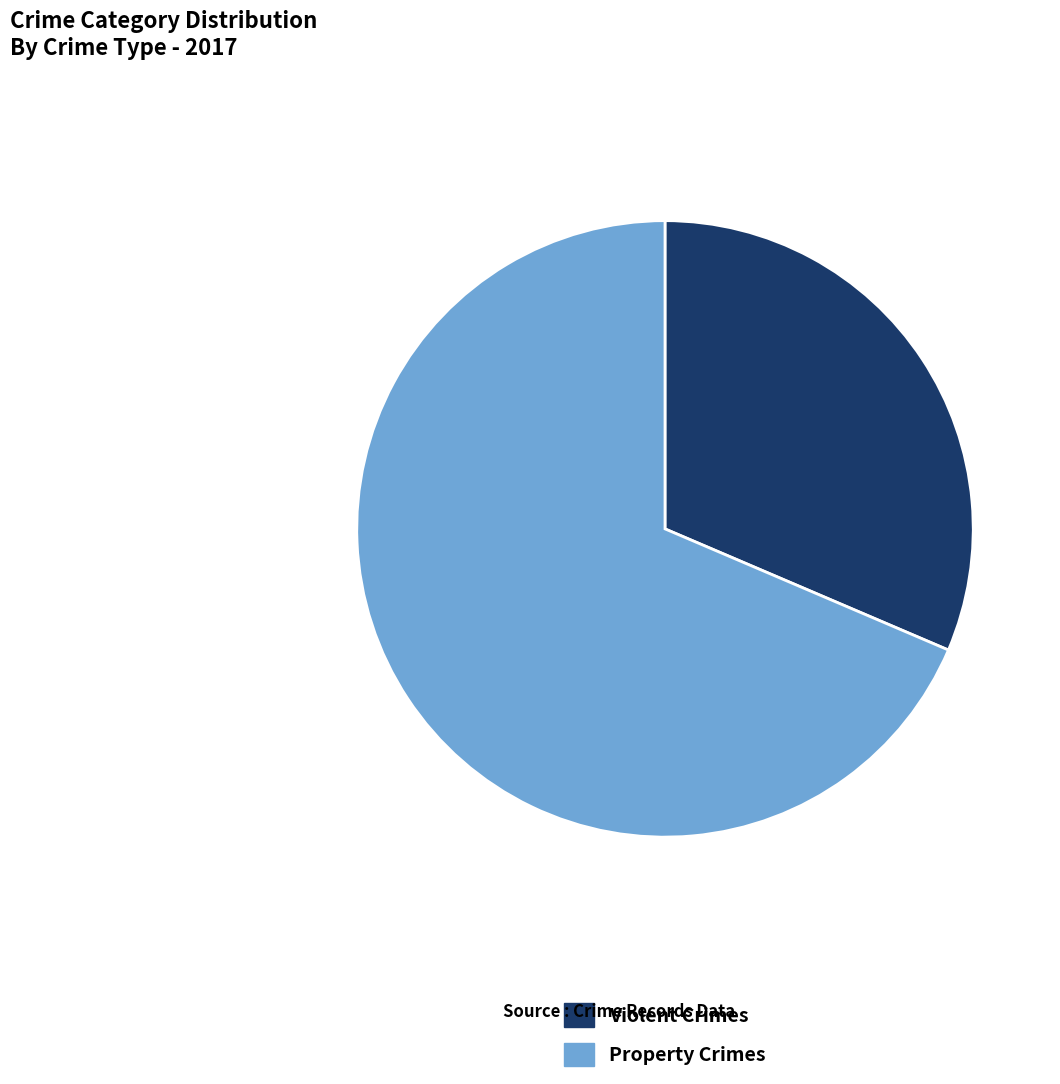

The Violent Crimes slice represents 44% of the pie. True or false?

False